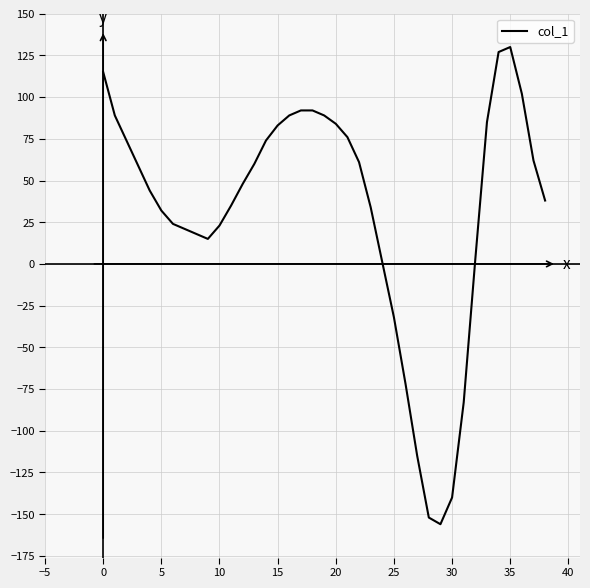

What is the minimum value shown in the chart?

-156